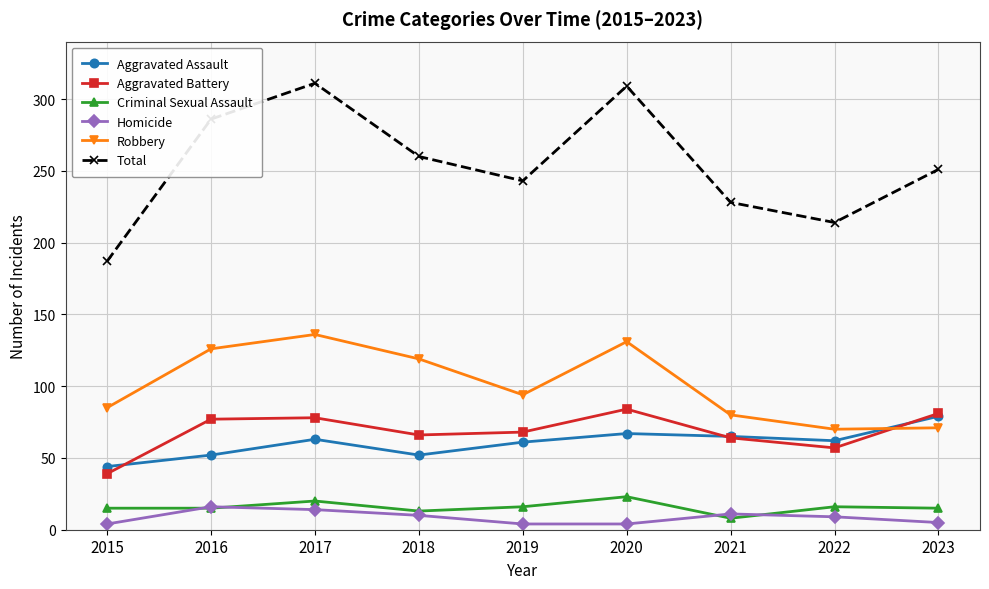

Where do Aggravated Assault and Robbery first cross each other?

2022 and 2023